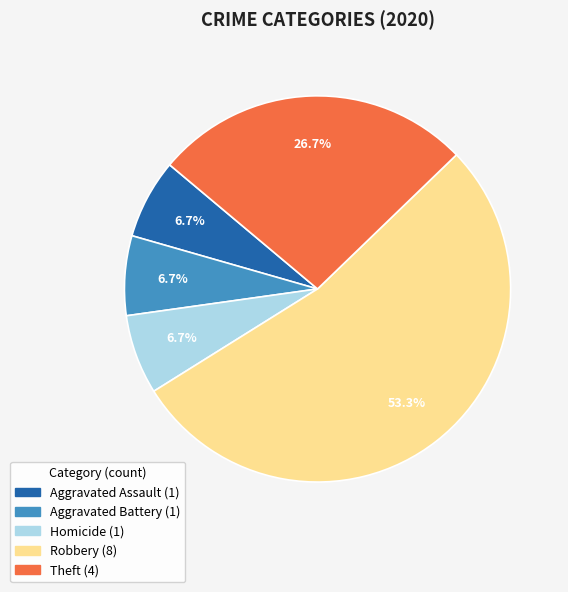

Is there a majority slice in this chart?

Yes